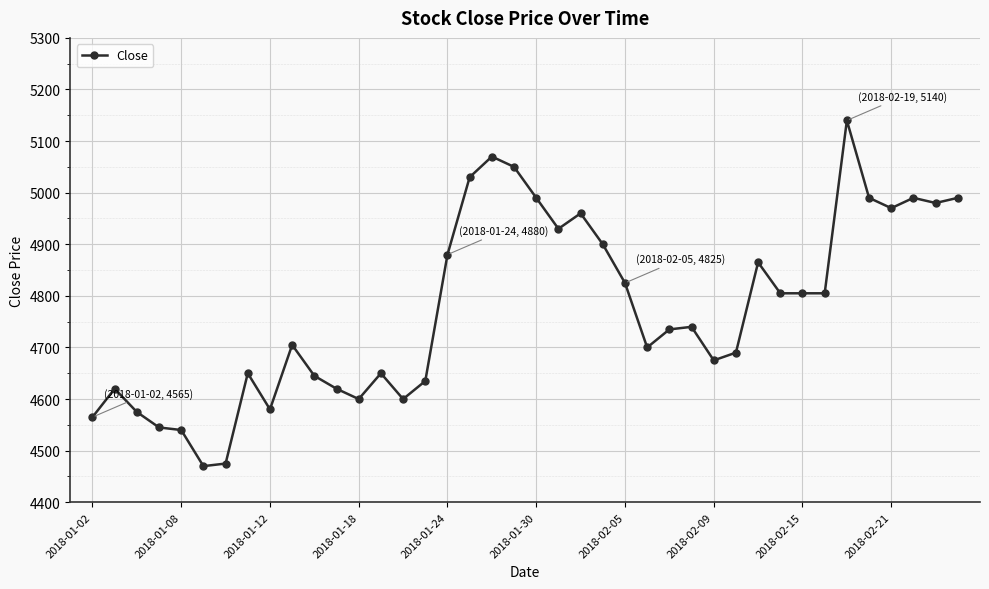

What is the minimum value shown in the chart?

4470